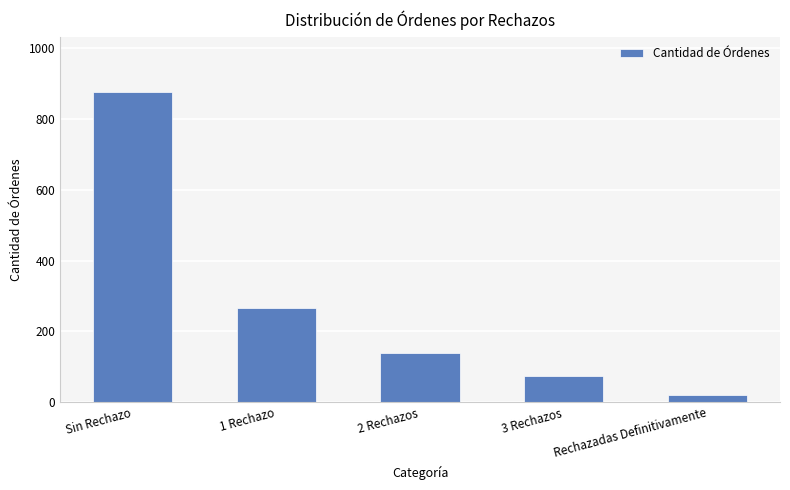

What is the change in value from 2 Rechazos to Rechazadas Definitivamente?

-119